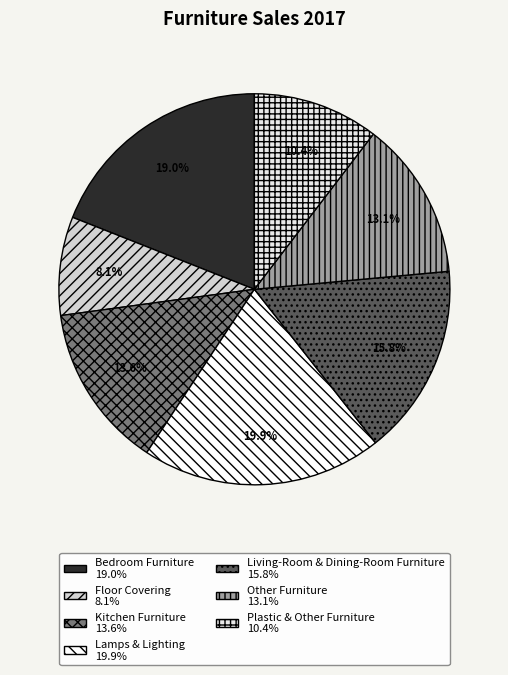

How many slices are in this pie chart?

7